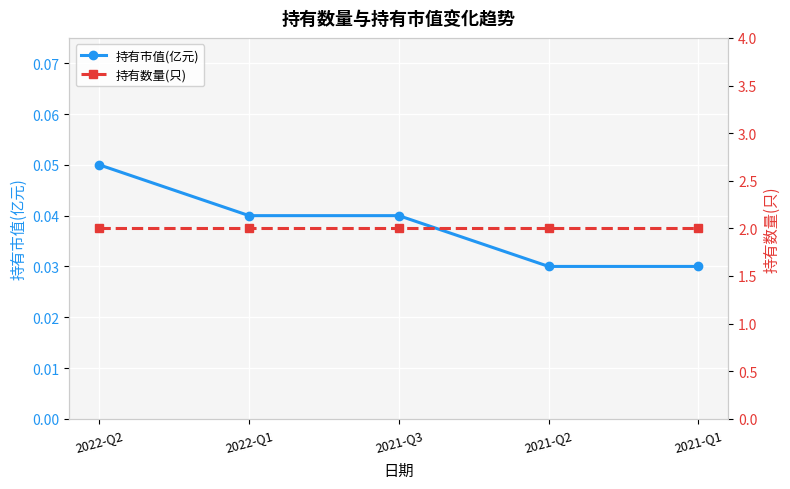

What position from the left is 2021-Q1?

5